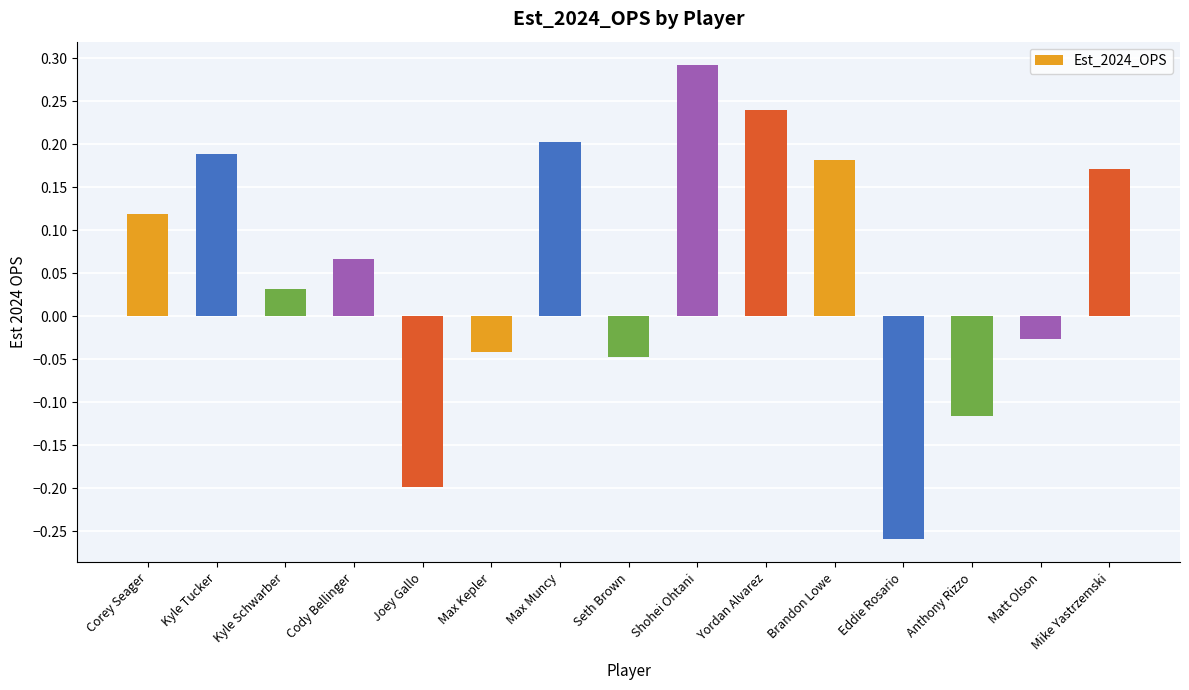

The chart shows a value of 0.3 at Kyle Tucker. True or false?

False